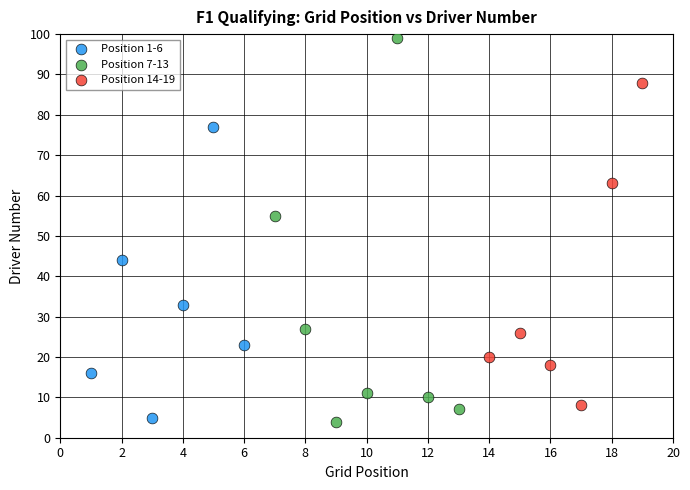

Which series has the largest Y range (max minus min)?

Position 7-13